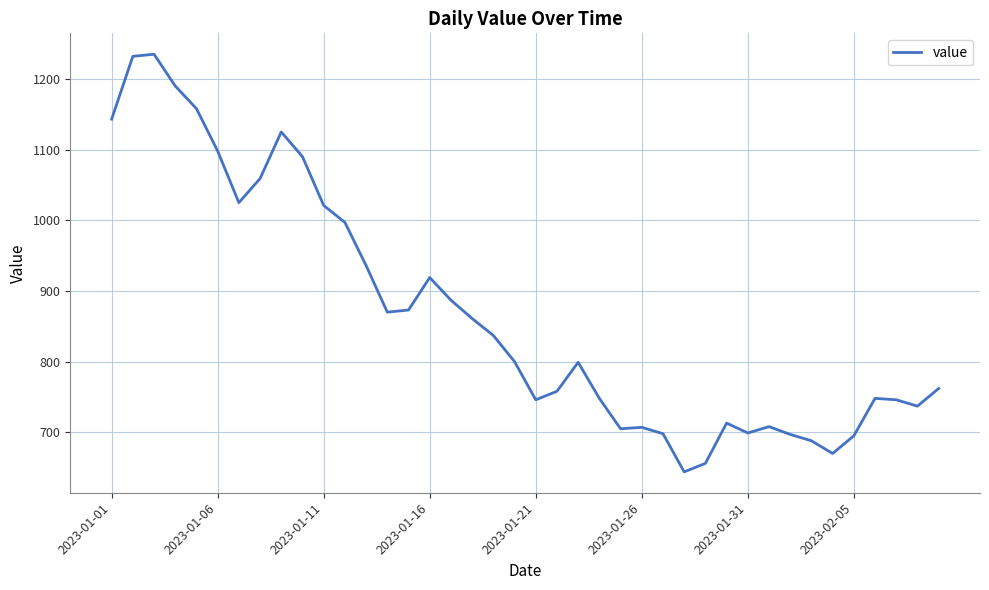

What is the maximum value shown in the chart?

1235